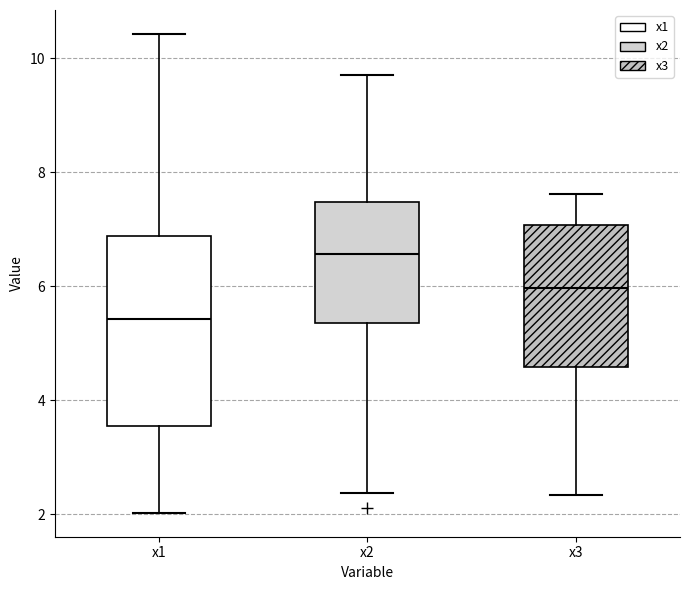

Reading left to right, read every box against the y-axis: the position of its median line, the range the box covers, and the ends of its whiskers. The values are not printed on the chart, so give them approximately, as read against the axis.

x1: median 5.4, box 3.6 to 6.8, whiskers 2.0 to 10.4
x2: median 6.6, box 5.4 to 7.4, whiskers 2.4 to 9.8
x3: median 6.0, box 4.6 to 7.0, whiskers 2.4 to 7.6